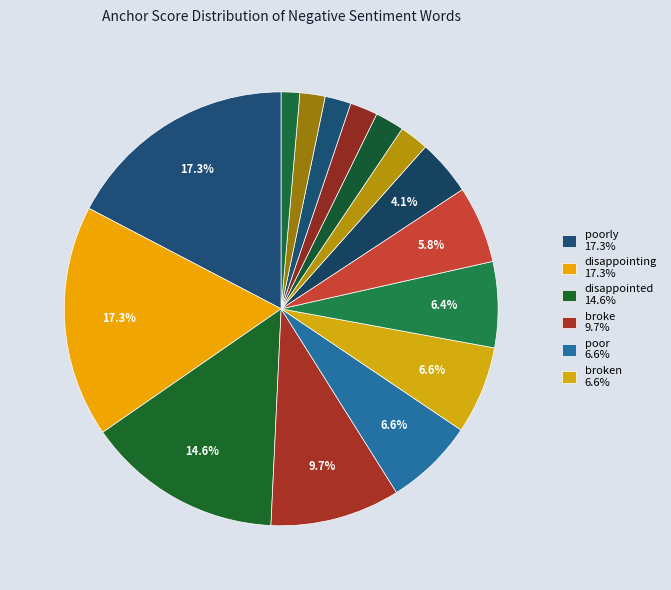

Is there a majority slice in this chart?

No